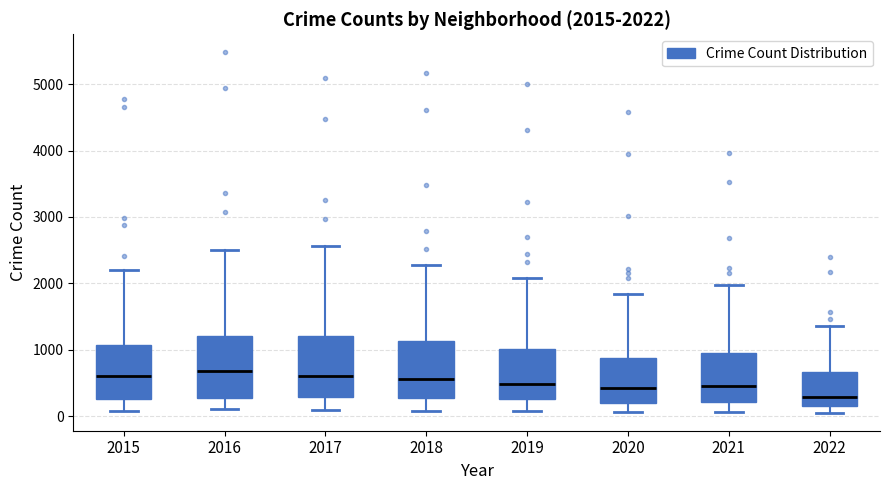

Which box has the lowest median line?

2022